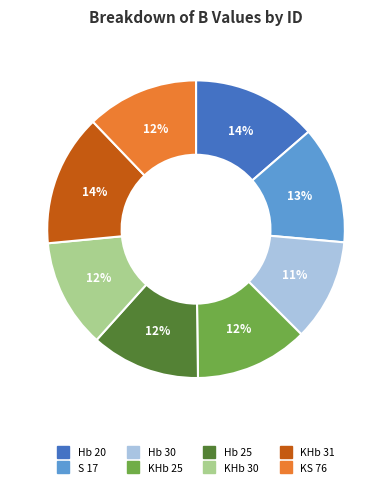

Is there any slice that represents more than half of the pie?

No